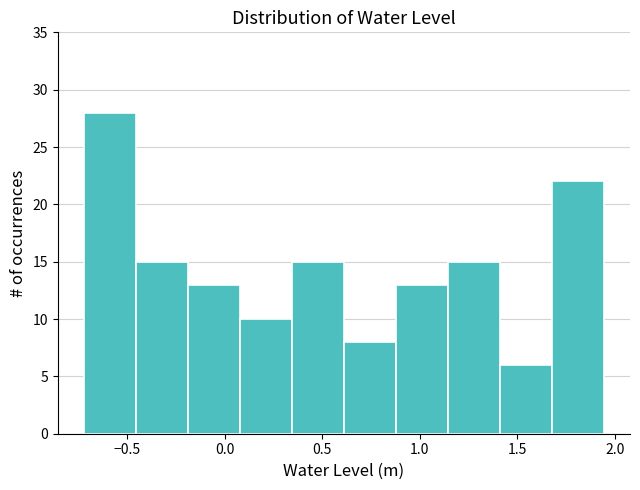

How tall is the bar that spans 0.10 to 0.35 on the x-axis? Neither the bar edges nor the heights are printed on the chart, so give them approximately, as read against the axes.

10